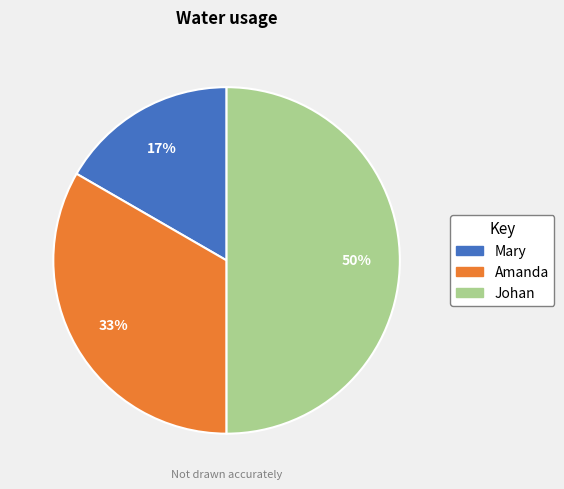

Which category has the biggest portion of the pie?

Johan